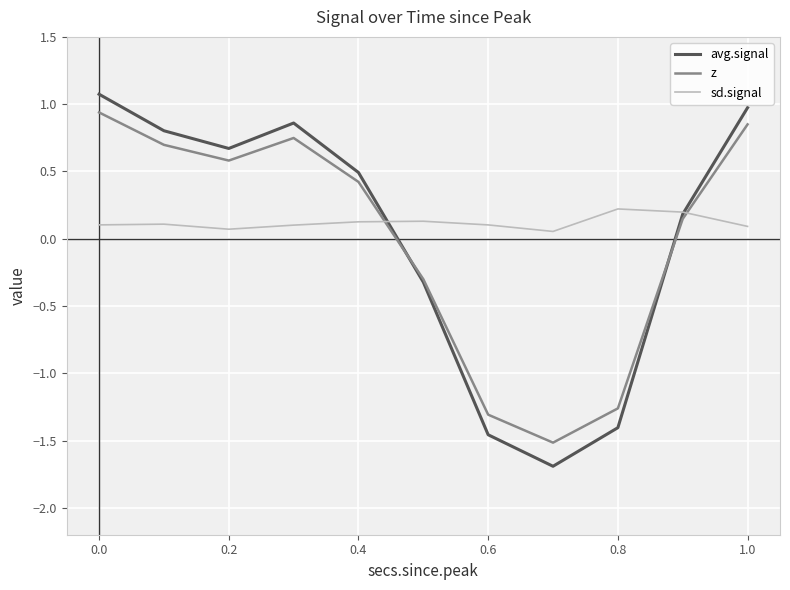

Which series has the largest range (max minus min)?

avg.signal